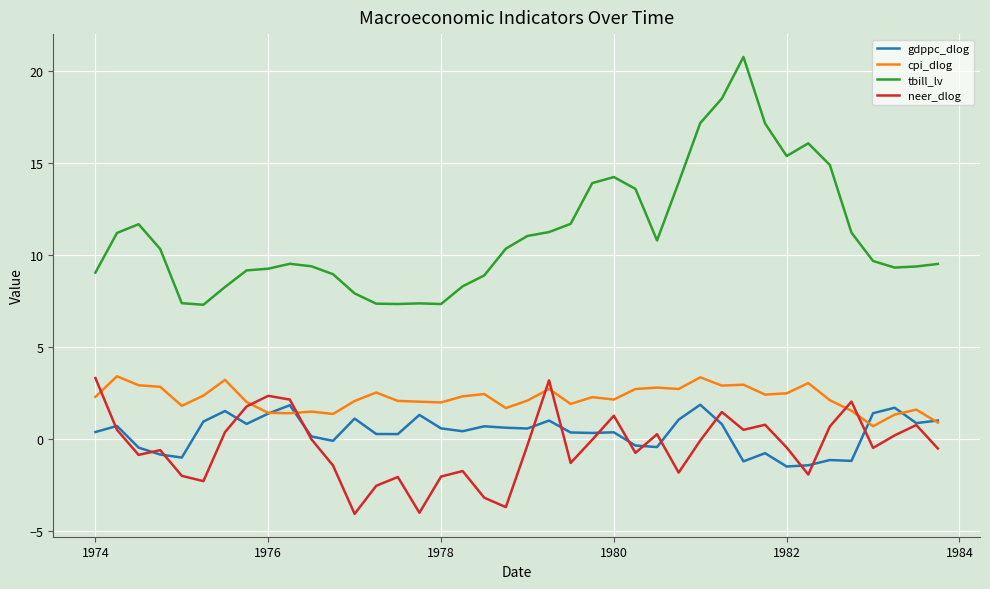

At how many categories does at least one series exceed 19?

1